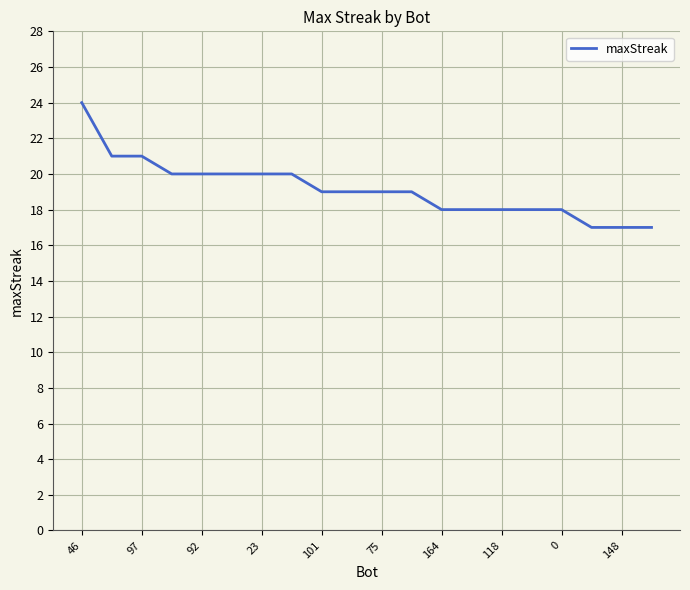

What is the difference between the maximum and minimum values?

7